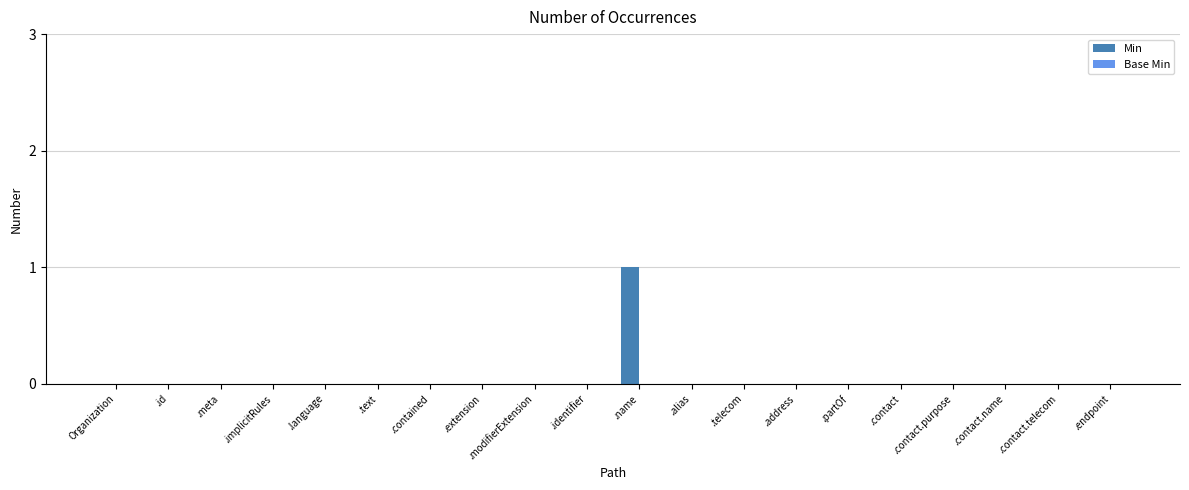

Is it true that the value at .id is 0?

True